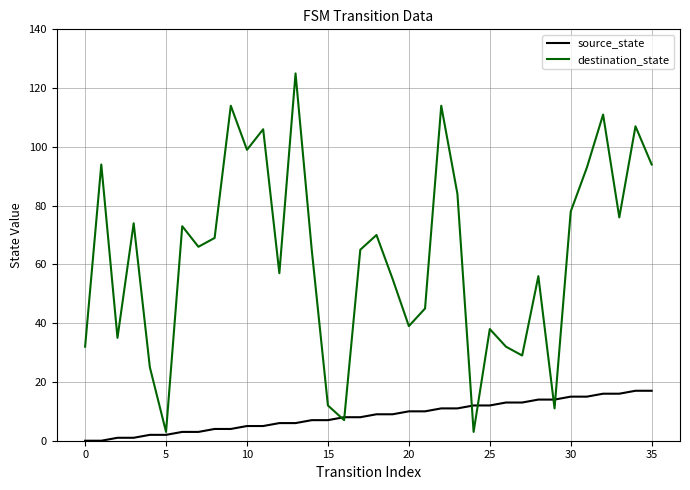

How many series are shown in this chart?

2